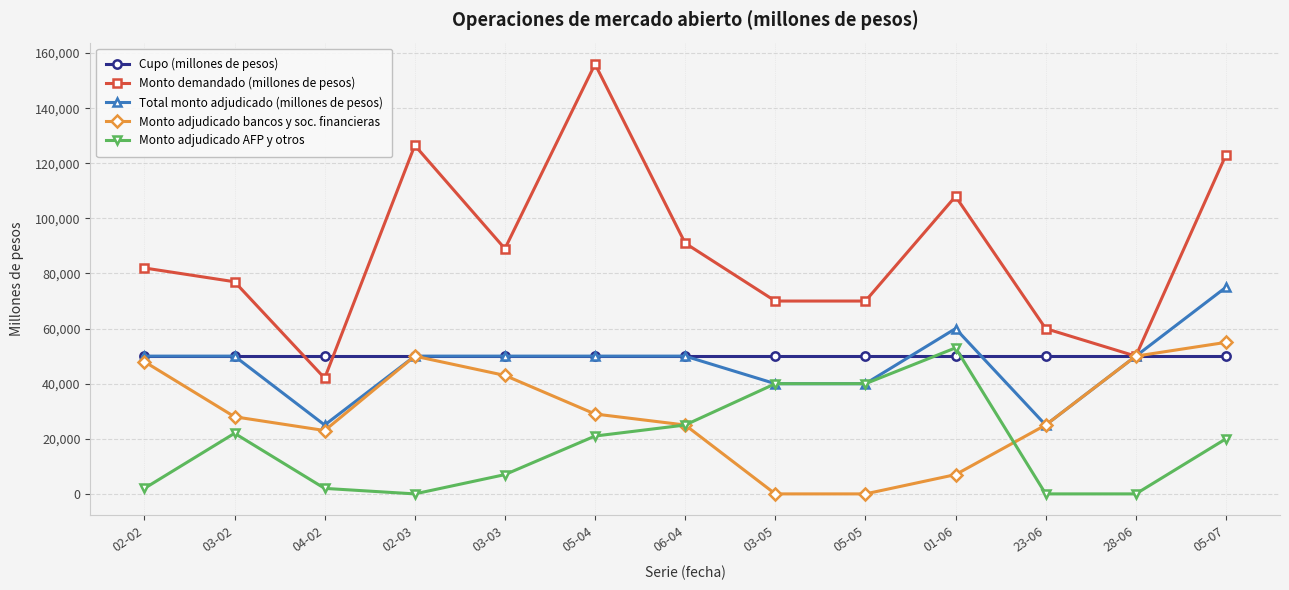

Does the chart have visible grid lines?

Yes